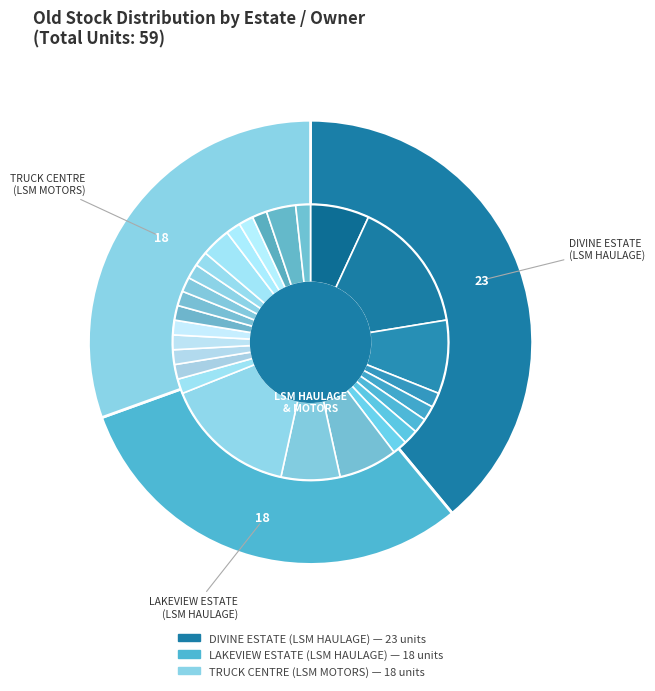

Is there any slice that represents more than half of the pie?

No